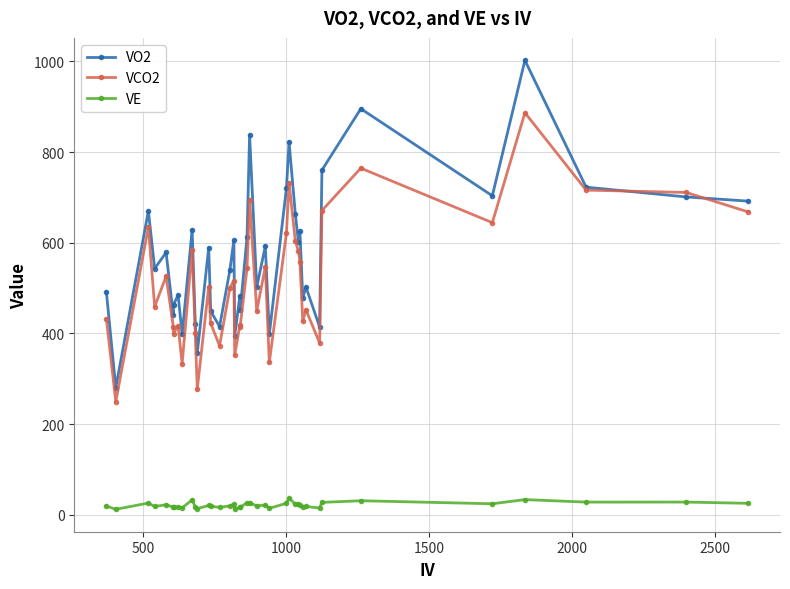

What is the average value of the VO2 series?

573.4